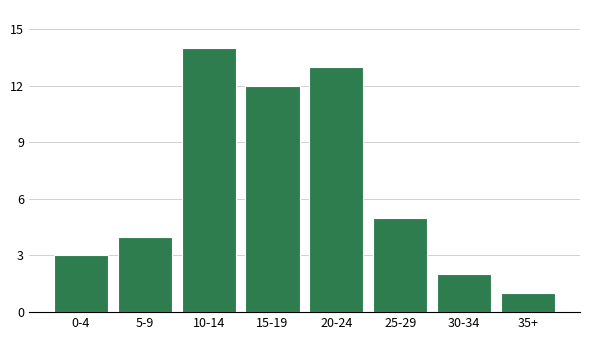

Reading left to right, transcribe all the data shown in this chart.

3	4	14	12	13	5	2	1